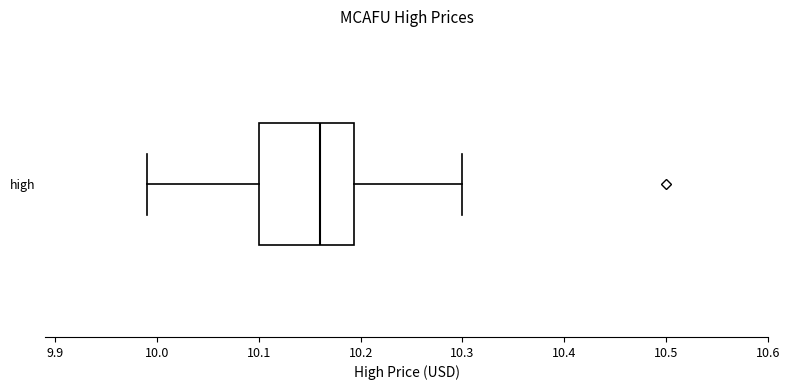

Read this box plot against the x-axis: the position of the median line, the range covered by the box, and the ends of both whiskers. The values are not printed on the chart, so give them approximately, as read against the axis.

median 10.16, box 10.10 to 10.19, whiskers 9.99 to 10.30